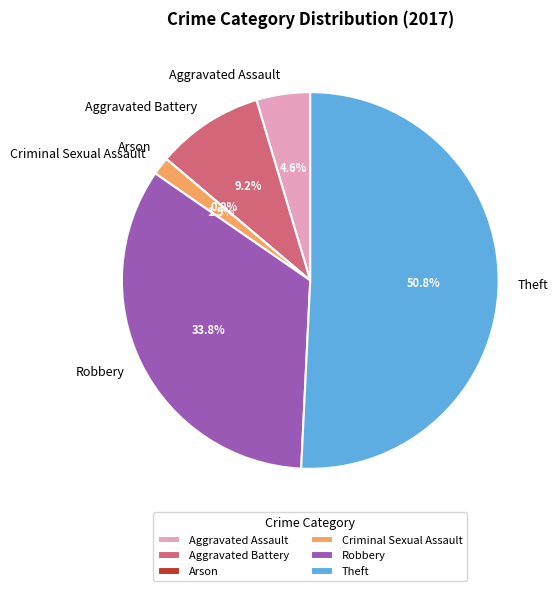

Is it true that Robbery is 34% of the pie?

True